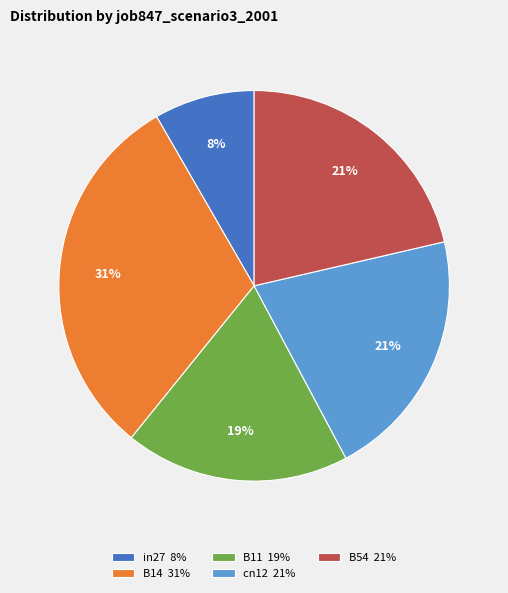

True or false: B14 accounts for 31% of the total.

True